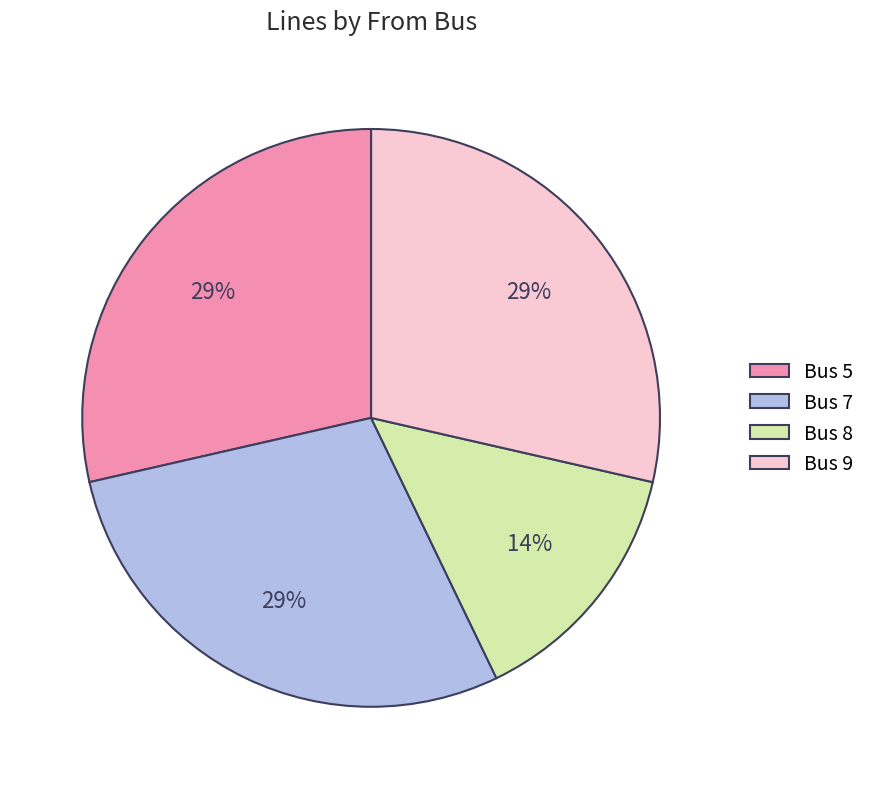

Does any single category account for the majority?

No